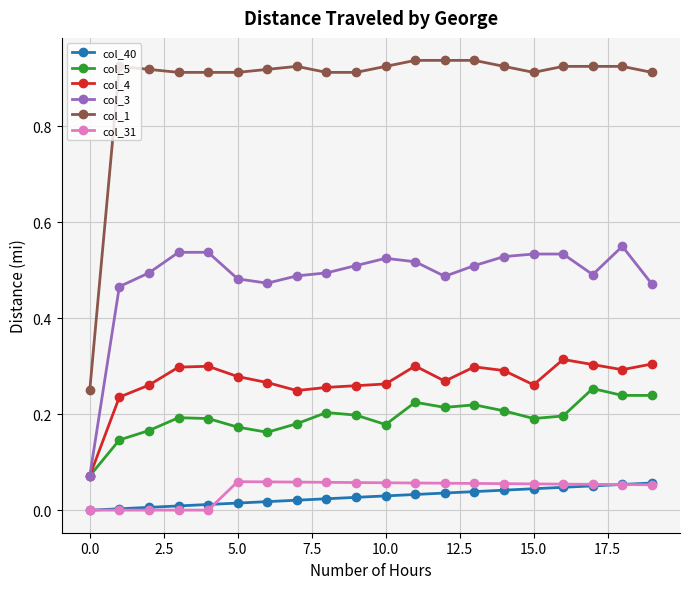

Which series has the largest range (max minus min)?

col_1